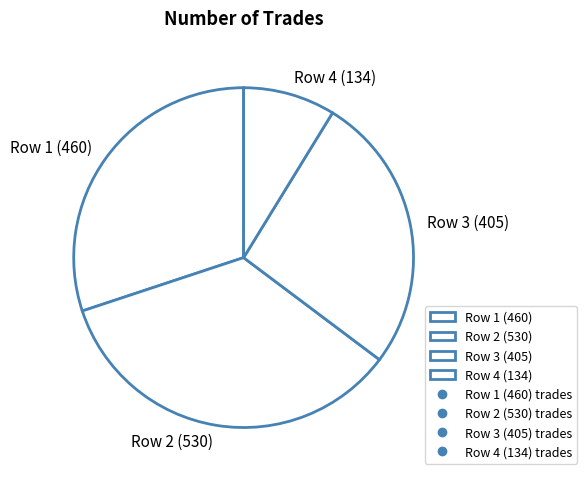

How many segments does this pie chart have?

4